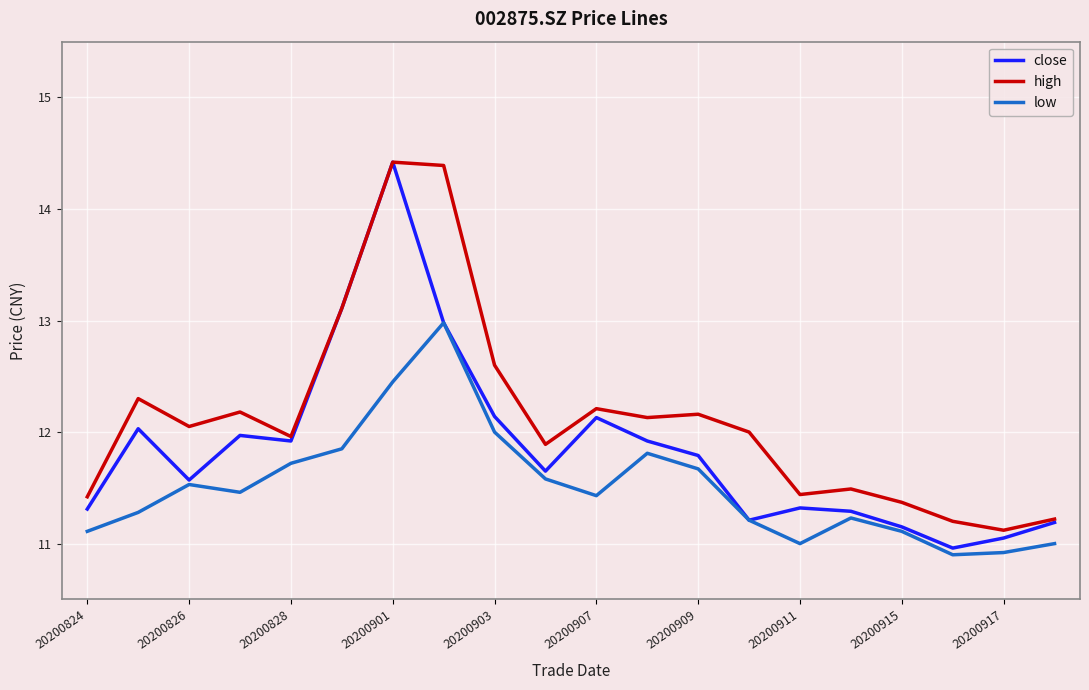

Which series has the largest total across all categories?

high